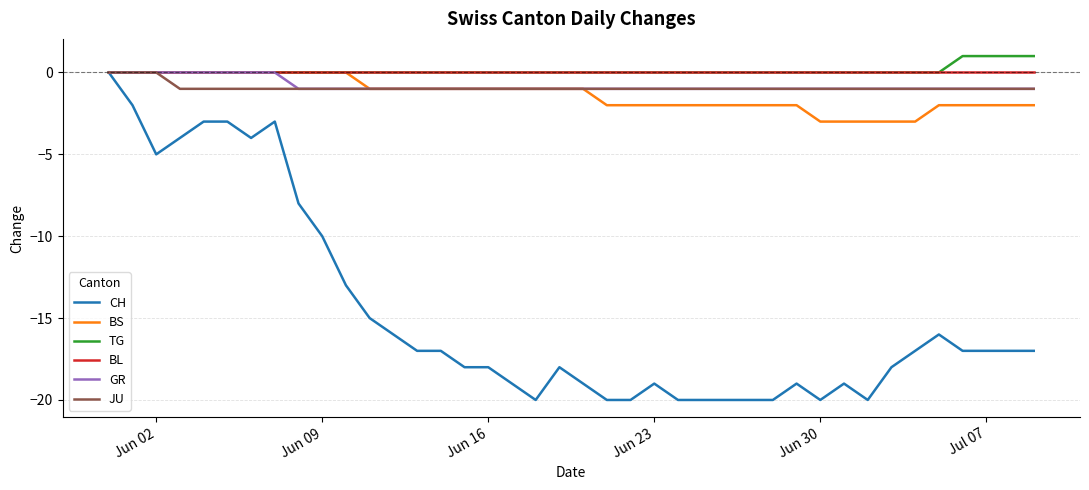

Which series has the widest spread of values?

CH